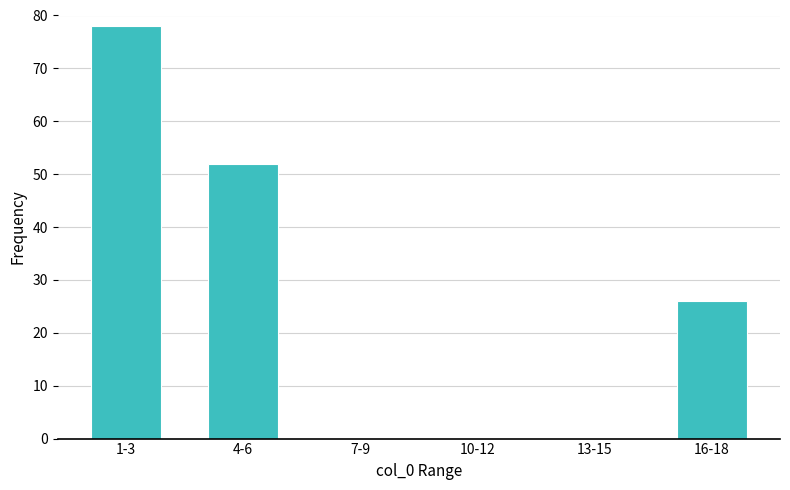

Reading left to right, transcribe all the data shown in this chart.

1-3=78	4-6=52	7-9=0	10-12=0	13-15=0	16-18=26